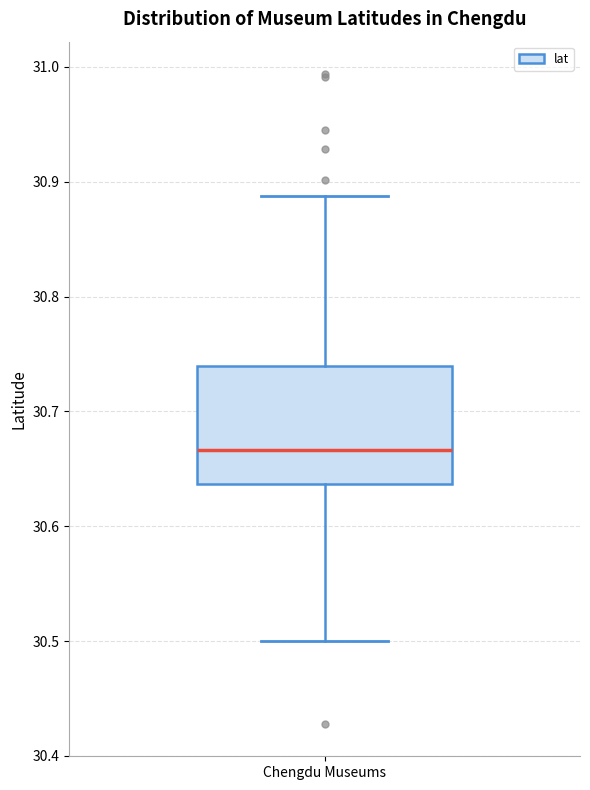

Transcribe this box plot: give where the median line is, the range the box spans, and where the two whiskers end, as read against the y-axis. The values are not printed on the chart, so give them approximately, as read against the axis.

median 30.67, box 30.64 to 30.74, whiskers 30.50 to 30.89